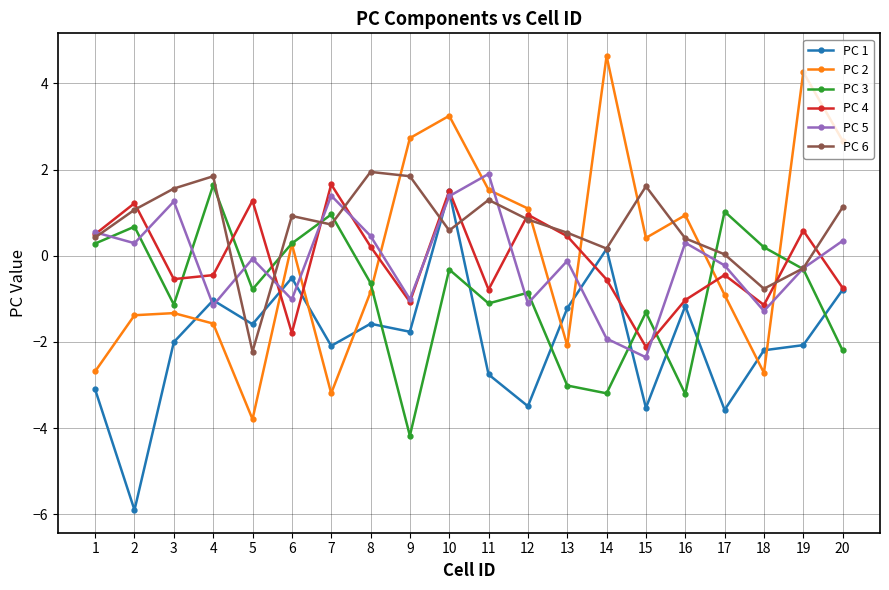

Which series ends up on top after the final intersection of PC 2 and PC 6?

PC 2